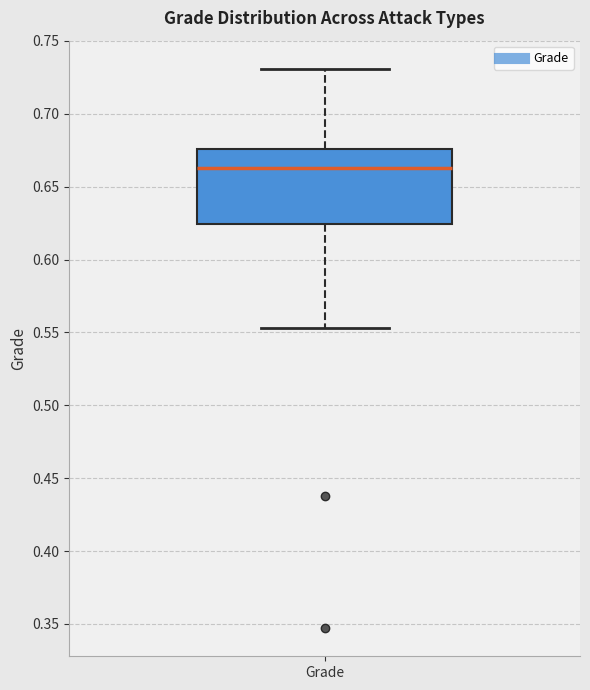

Read this box plot against the y-axis: the position of the median line, the range covered by the box, and the ends of both whiskers. The values are not printed on the chart, so give them approximately, as read against the axis.

median 0.665, box 0.625 to 0.675, whiskers 0.555 to 0.730